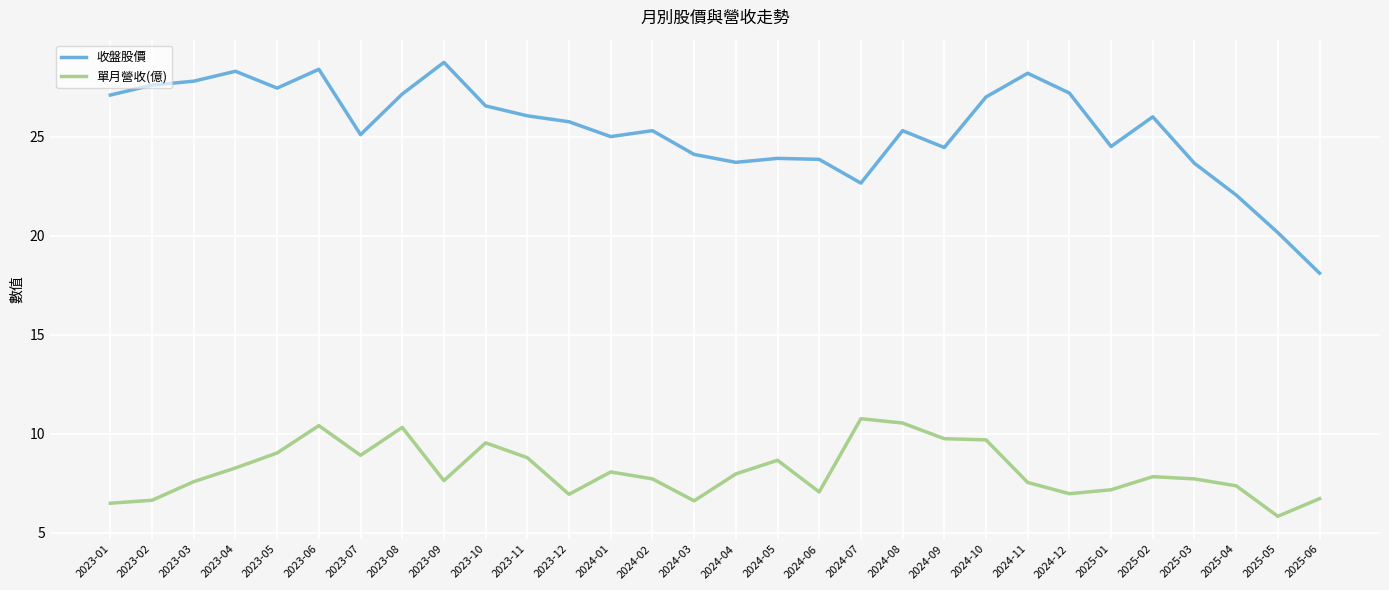

What position from the right is 2025-05?

2